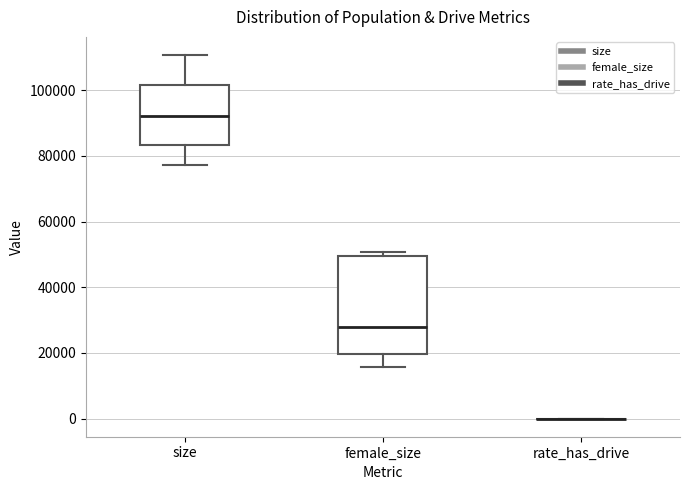

Comparing the boxes themselves (not the whiskers), which one is the tallest?

female_size